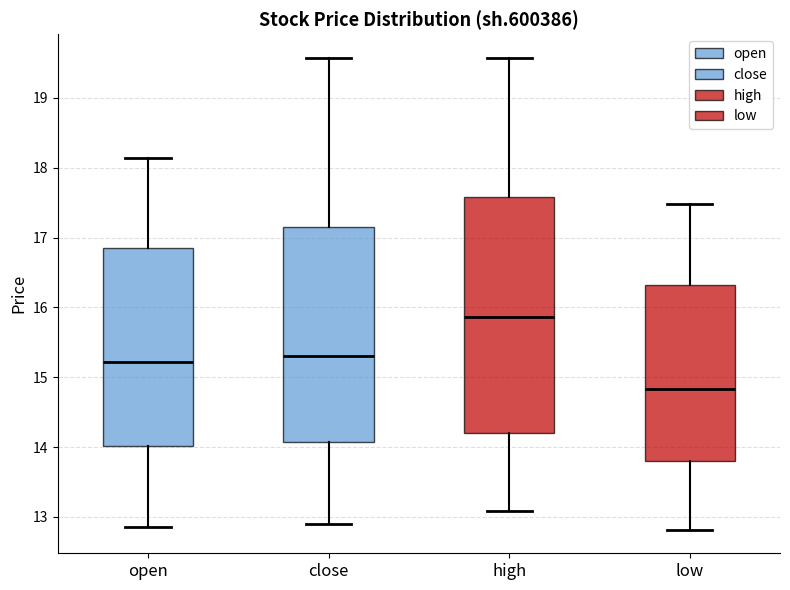

Comparing the boxes themselves (not the whiskers), which one is the tallest?

high